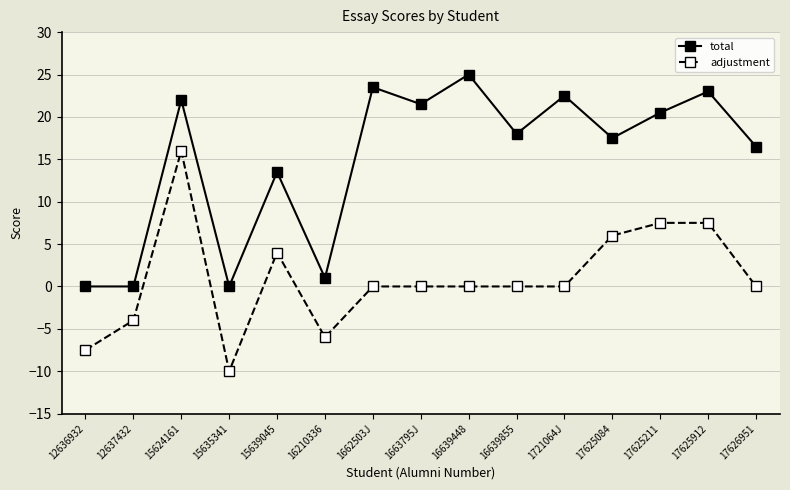

What is the label of the 7th point from the right?

16639448